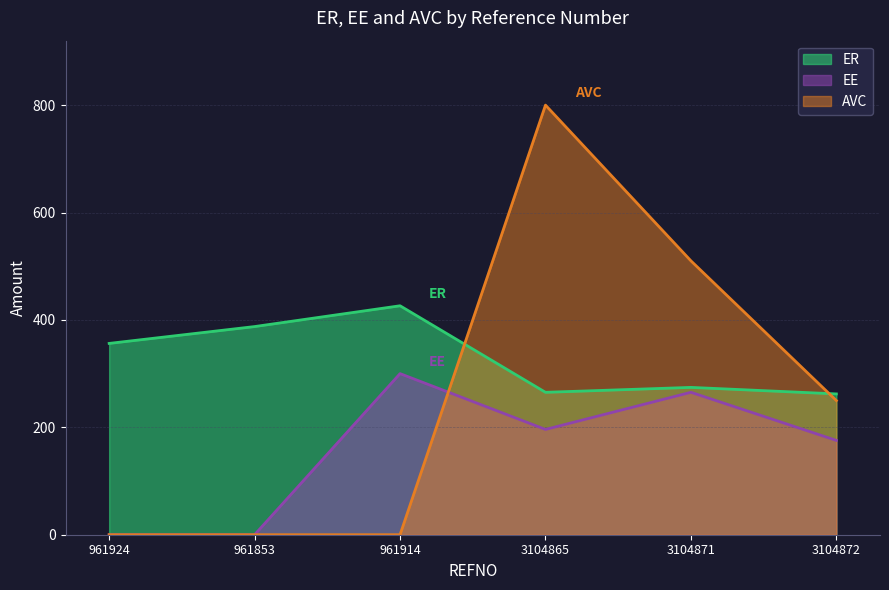

True or false: AVC and ER cross at least once.

True